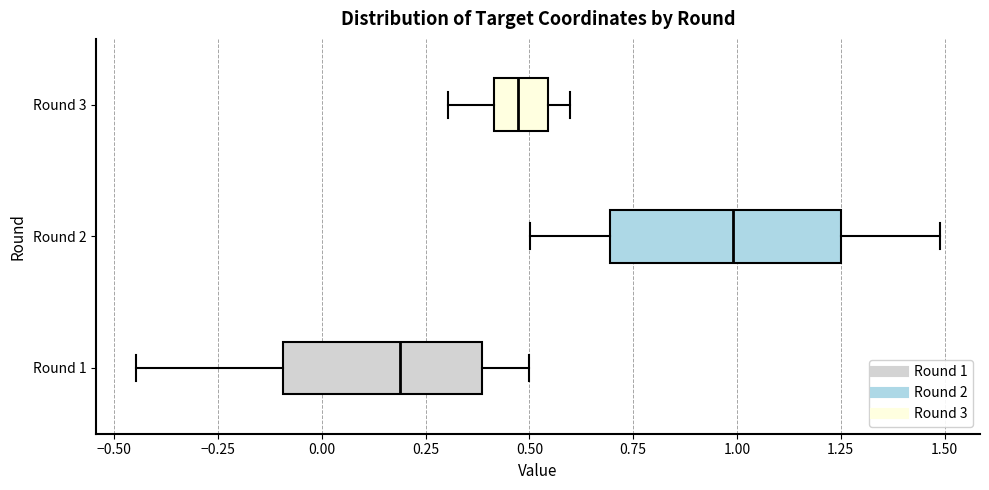

Reading bottom to top, read every box against the x-axis: the position of its median line, the range the box covers, and the ends of its whiskers. The values are not printed on the chart, so give them approximately, as read against the axis.

Round 1: median 0.20, box -0.10 to 0.40, whiskers -0.45 to 0.50
Round 2: median 1.00, box 0.70 to 1.25, whiskers 0.50 to 1.50
Round 3: median 0.45, box 0.40 to 0.55, whiskers 0.30 to 0.60